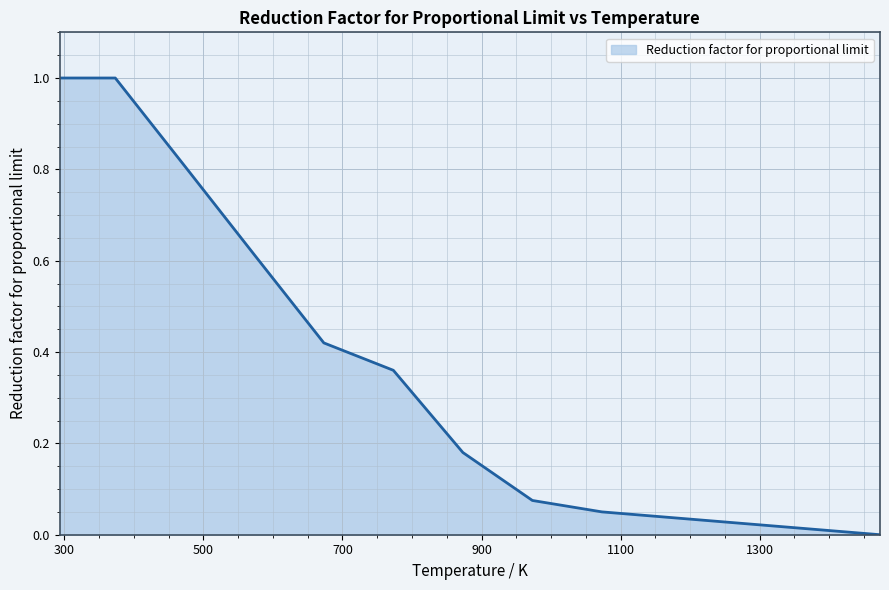

What is the label of the 12th point from the right?

373.15